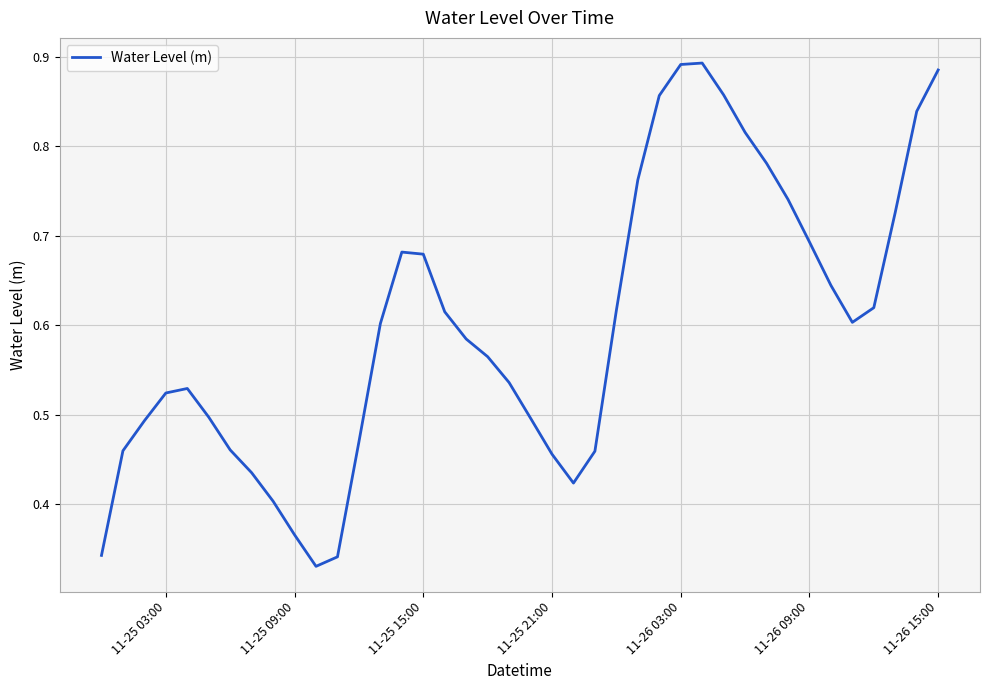

Reading right to left, extract all data points from this chart.

0.9	0.8	0.7	0.6	0.6	0.6	0.7	0.7	0.8	0.8	0.9	0.9	0.9	0.9	0.8	0.6	0.5	0.4	0.5	0.5	0.5	0.6	0.6	0.6	0.7	0.7	0.6	0.5	0.3	0.3	0.4	0.4	0.4	0.5	0.5	0.5	0.5	0.5	0.5	0.3